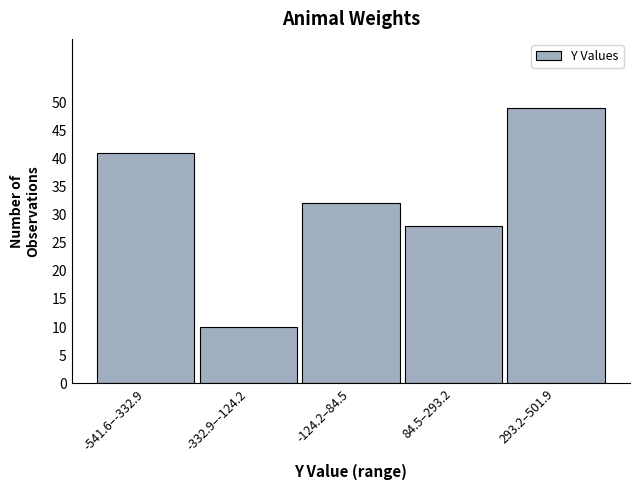

Reading right to left, transcribe all the data shown in this chart.

49	28	32	10	41